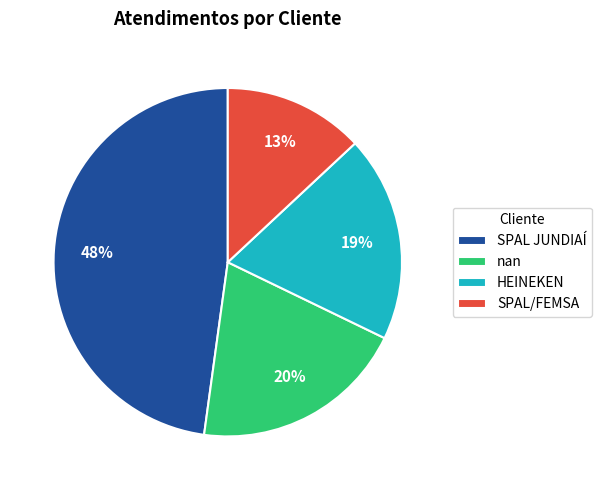

What is the ratio of the value at SPAL/FEMSA to the value at nan?

0.7